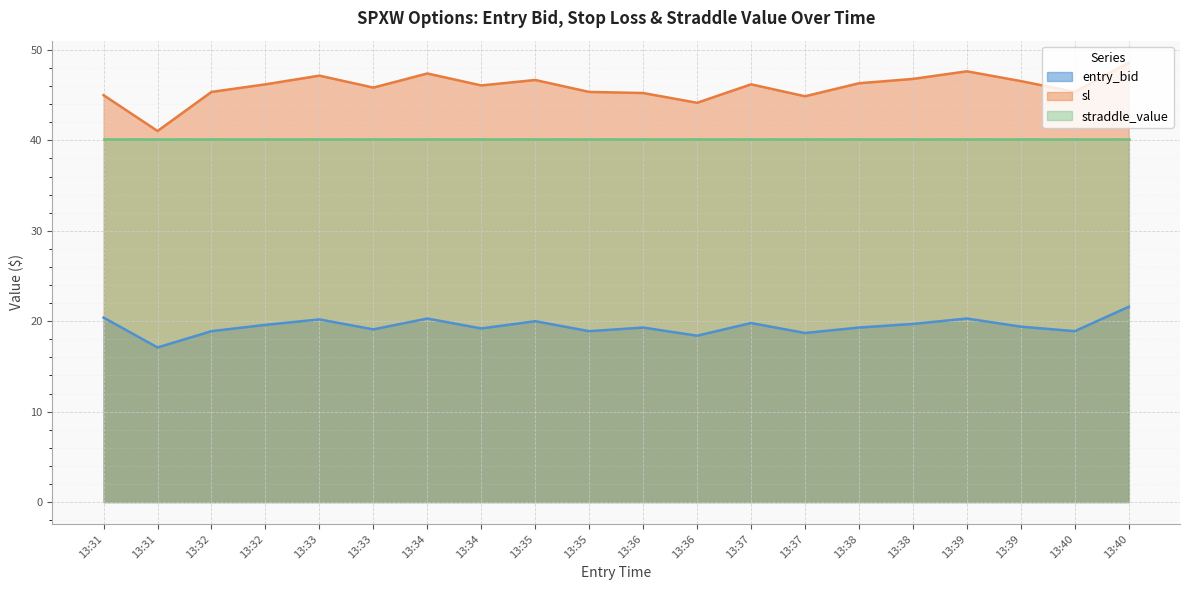

The value of entry_bid at 13:31 is 17.1. True or false?

True